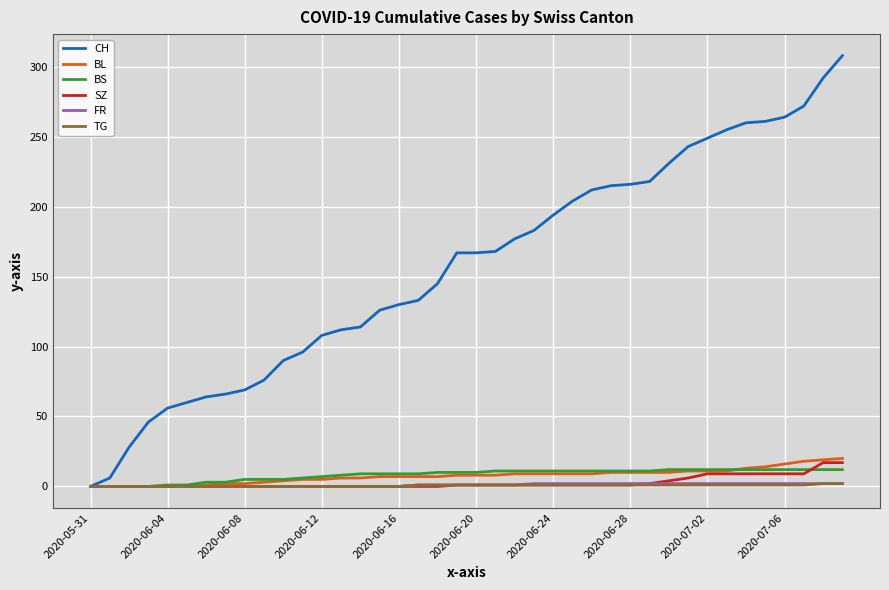

Which series has the widest spread of values?

CH